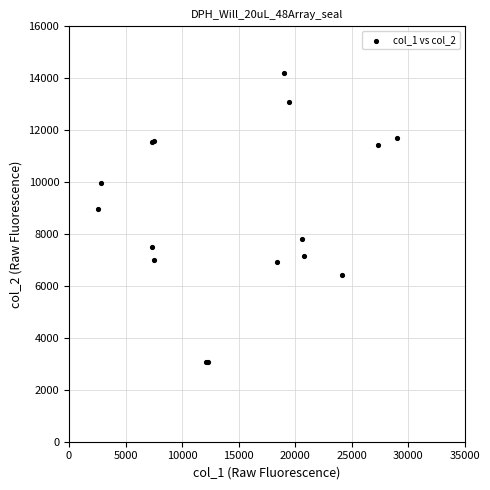

What Y value in the scatter plot is closest to 8634?

8970